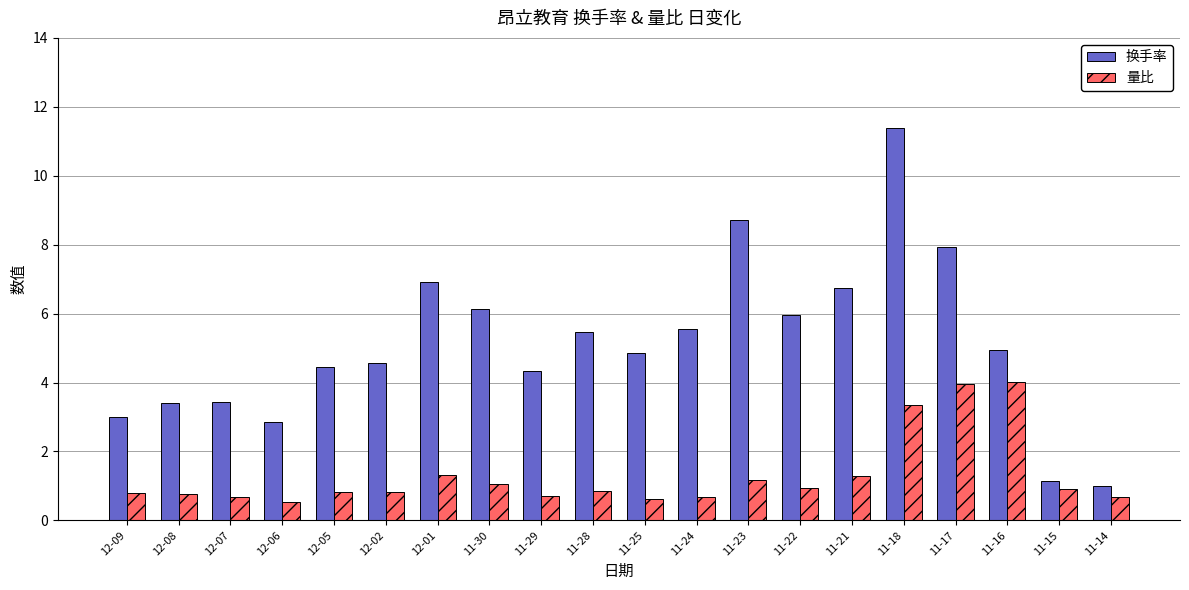

How many bars are there in total?

40